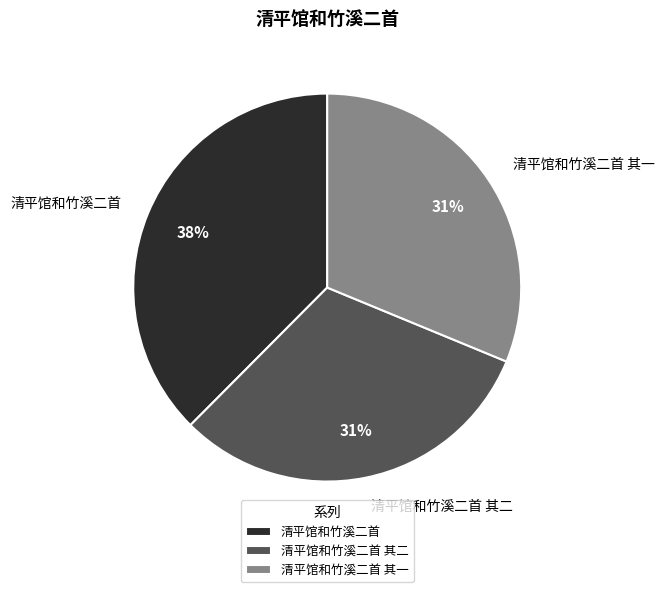

How many segments does this pie chart have?

3